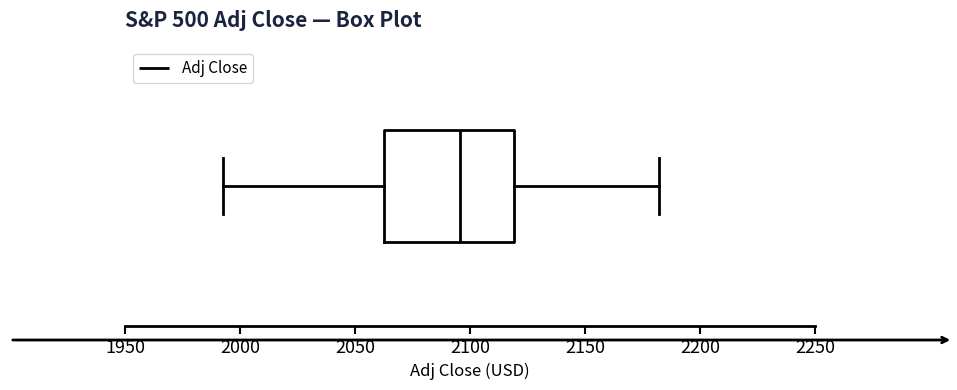

Read this box plot against the x-axis: the position of the median line, the range covered by the box, and the ends of both whiskers. The values are not printed on the chart, so give them approximately, as read against the axis.

median 2095, box 2060 to 2120, whiskers 1995 to 2180